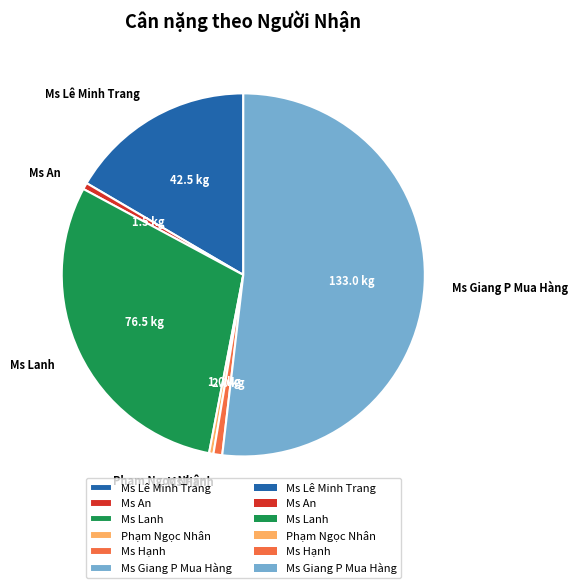

What is the majority slice?

Ms Giang P Mua Hàng